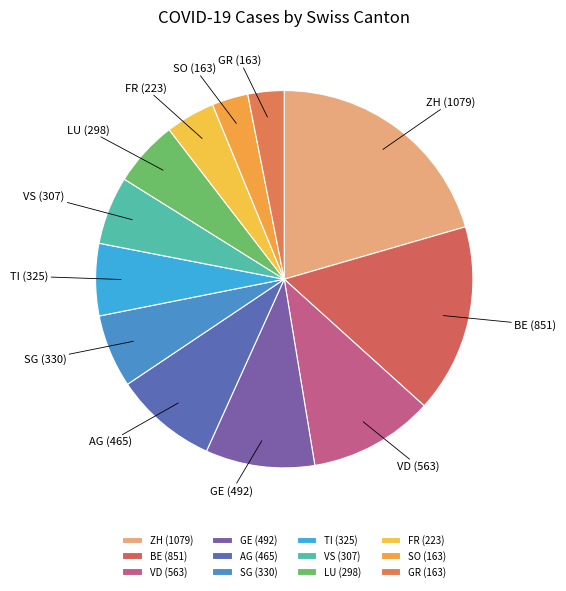

Which category has the biggest portion of the pie?

ZH (1079)